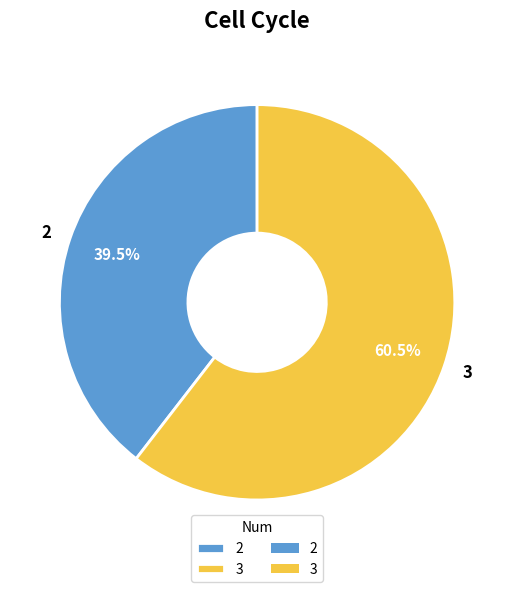

Is it true that 2 is 45% of the pie?

False